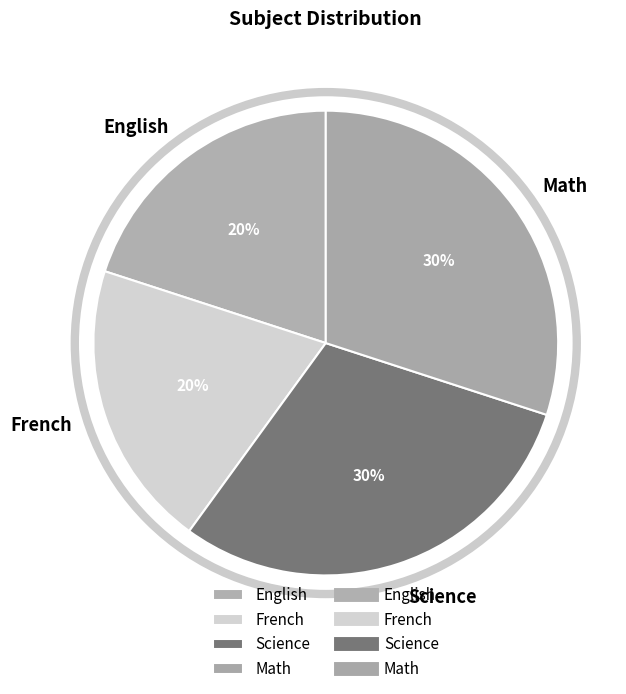

Which has a higher value, French or Science?

Science